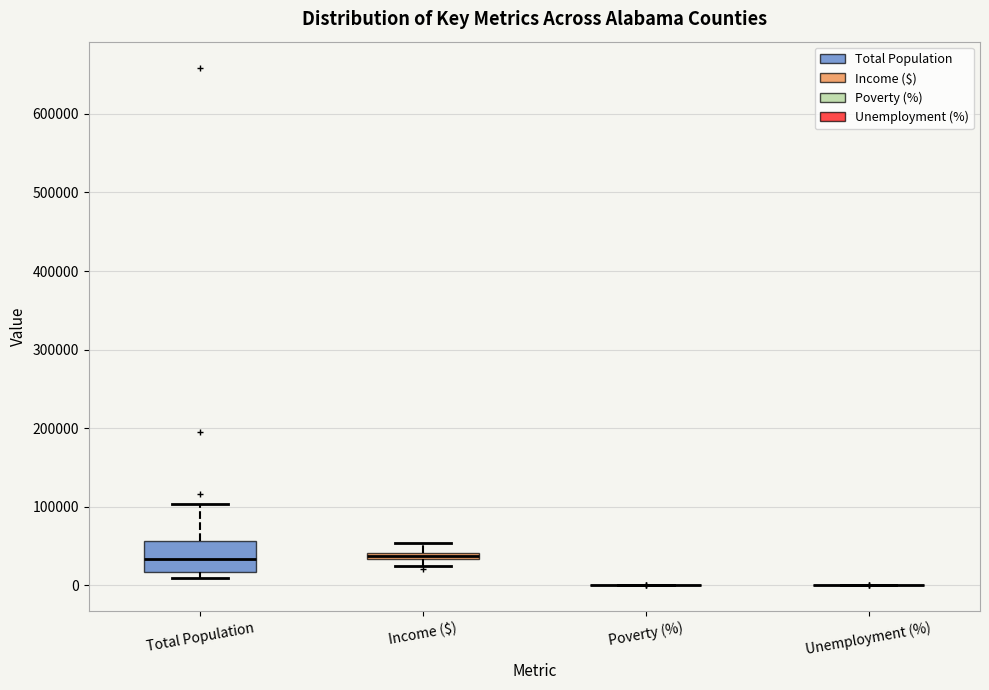

Where does the upper whisker of the box for Income ($) end on the y-axis? The values are not printed on the chart, so give them approximately, as read against the axis.

50000